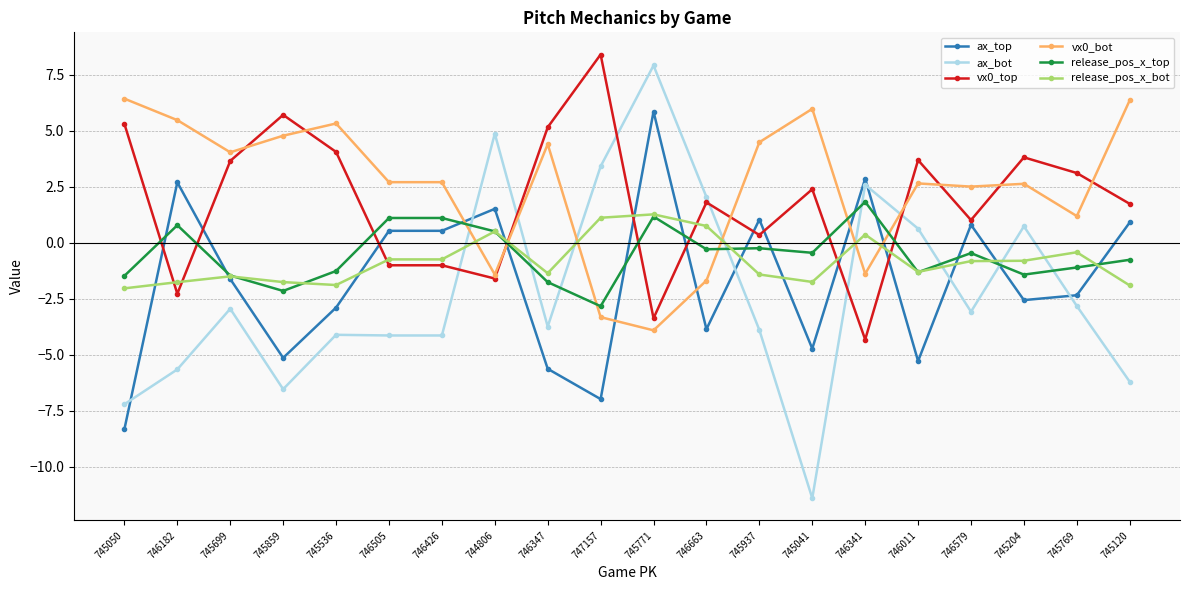

What is the sum of the ax_bot values at 746426 and 747157?

-0.7